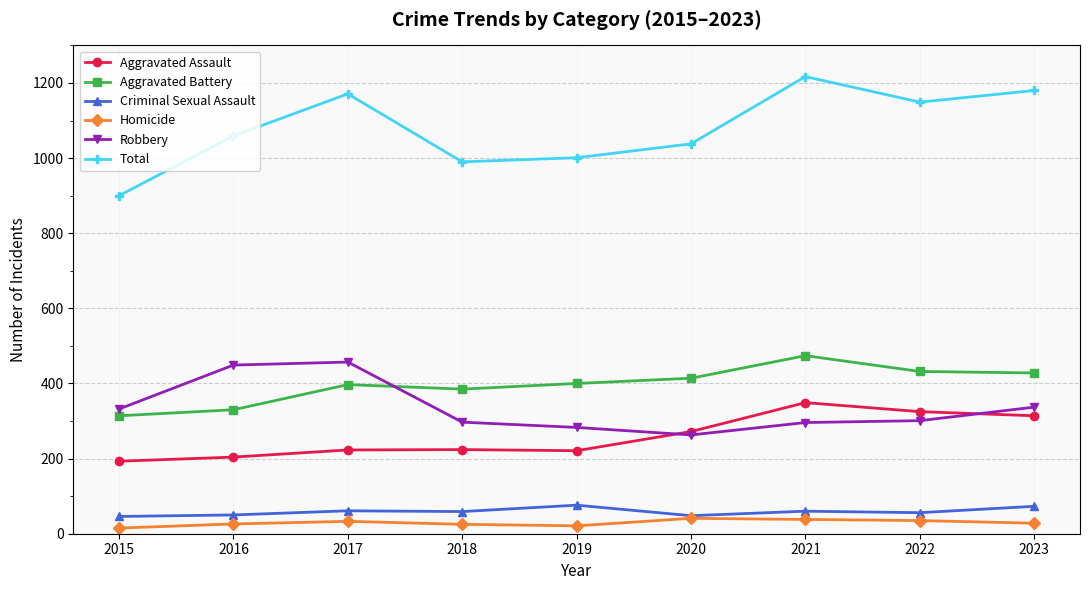

Is this an area chart (filled region under the line)?

No